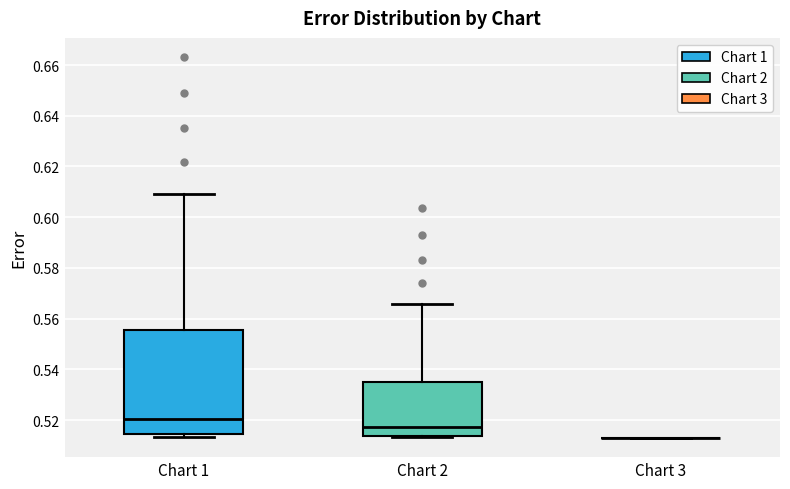

Where is the lower edge of the box for Chart 2 on the y-axis? The values are not printed on the chart, so give them approximately, as read against the axis.

0.514